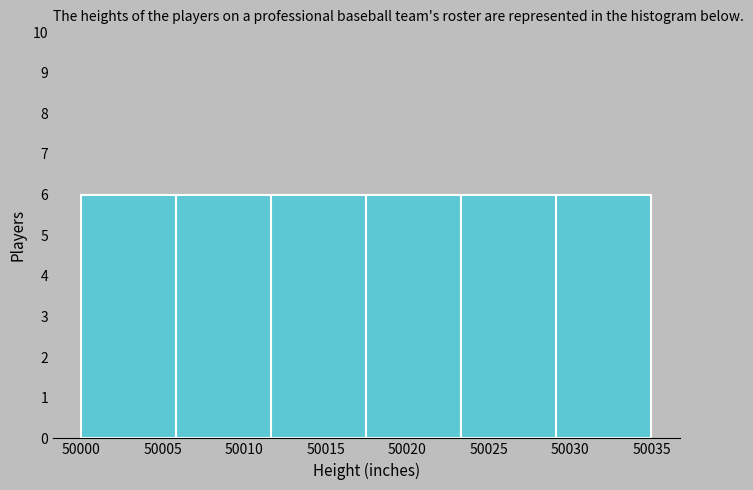

What is the height of the bar covering 50029.0 to 50035.0 on the x-axis? Neither the bar edges nor the heights are printed on the chart, so give them approximately, as read against the axes.

6